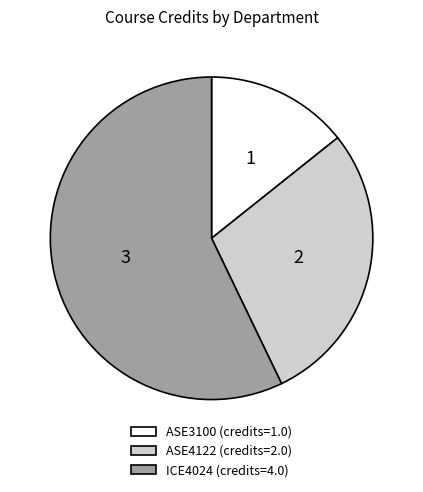

Is it true that ASE3100 is 6% of the pie?

False